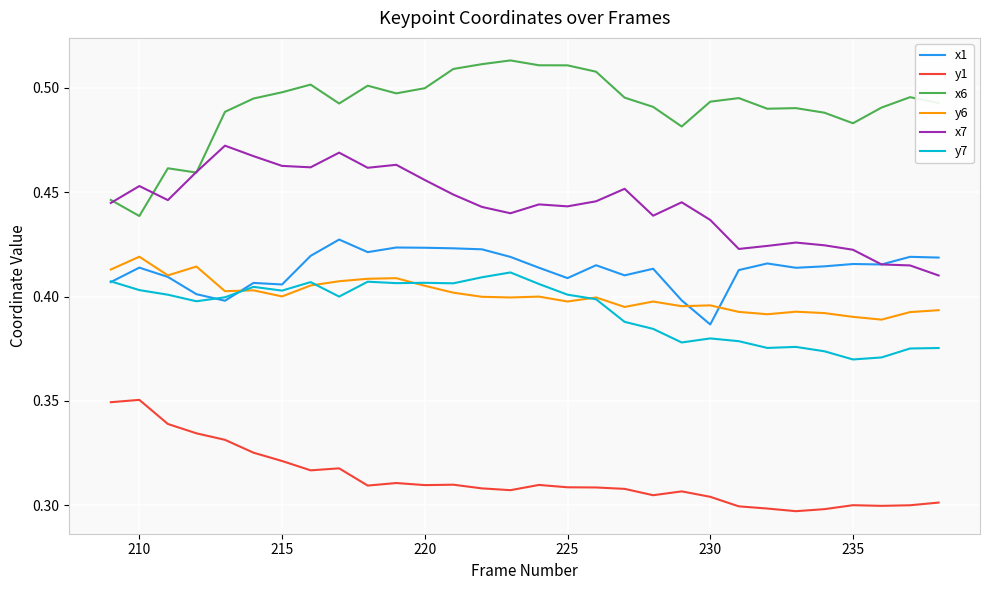

Which series has the largest range (max minus min)?

x6